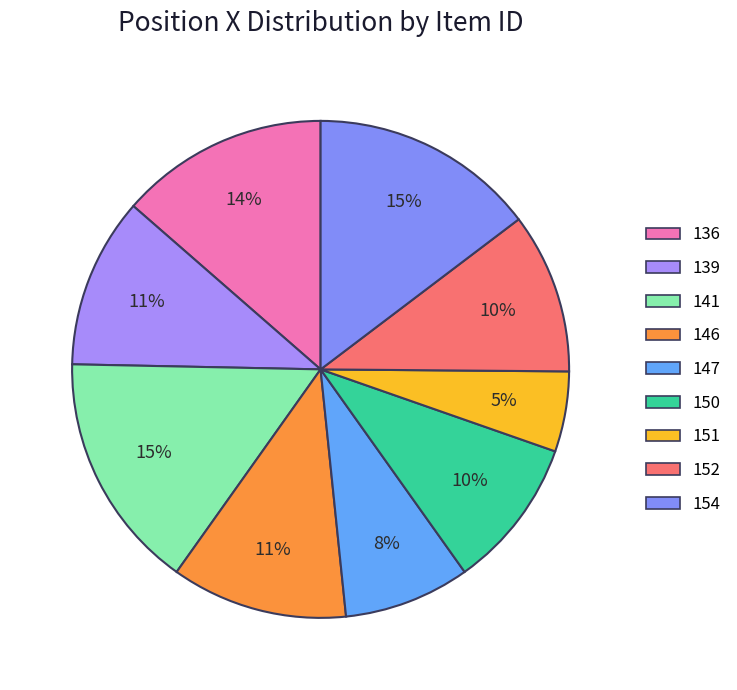

Rank the categories by value from lowest to highest.

151, 147, 150, 152, 139, 146, 136, 154, 141